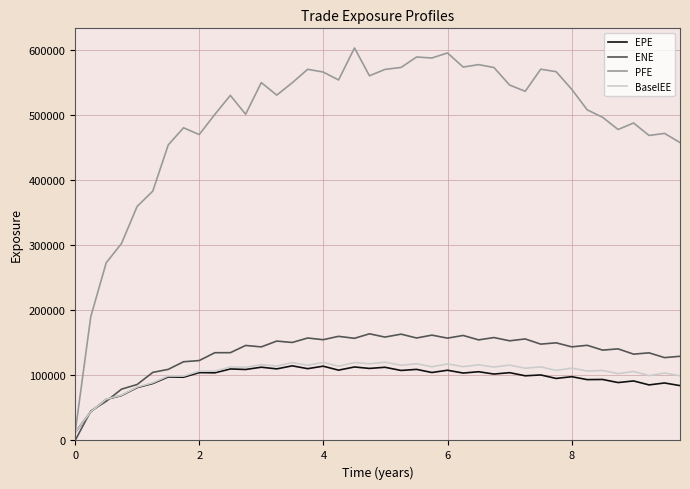

Which series has the largest total across all categories?

PFE